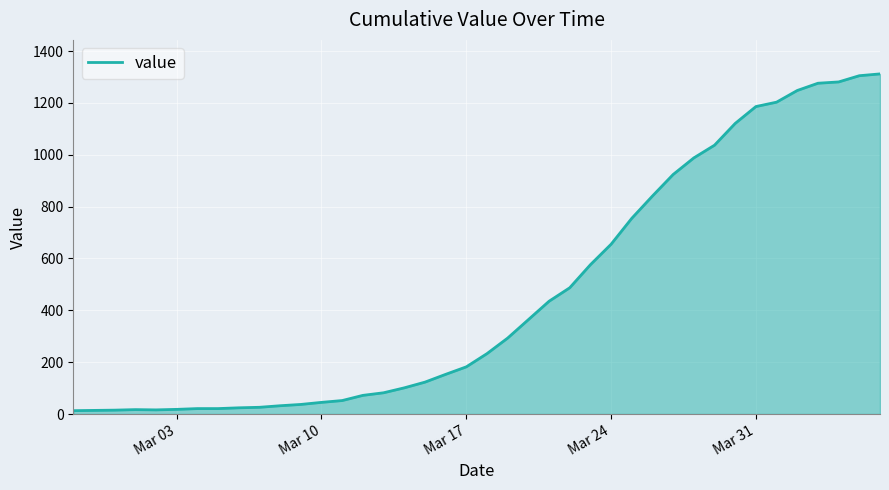

What is the maximum value shown in the chart?

1312